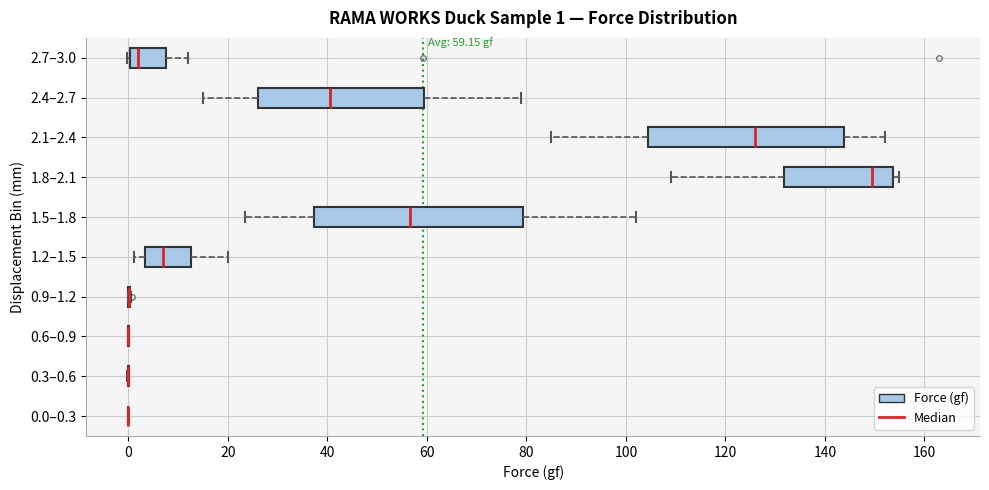

Comparing the boxes themselves (not the whiskers), which one is the widest?

1.5–1.8